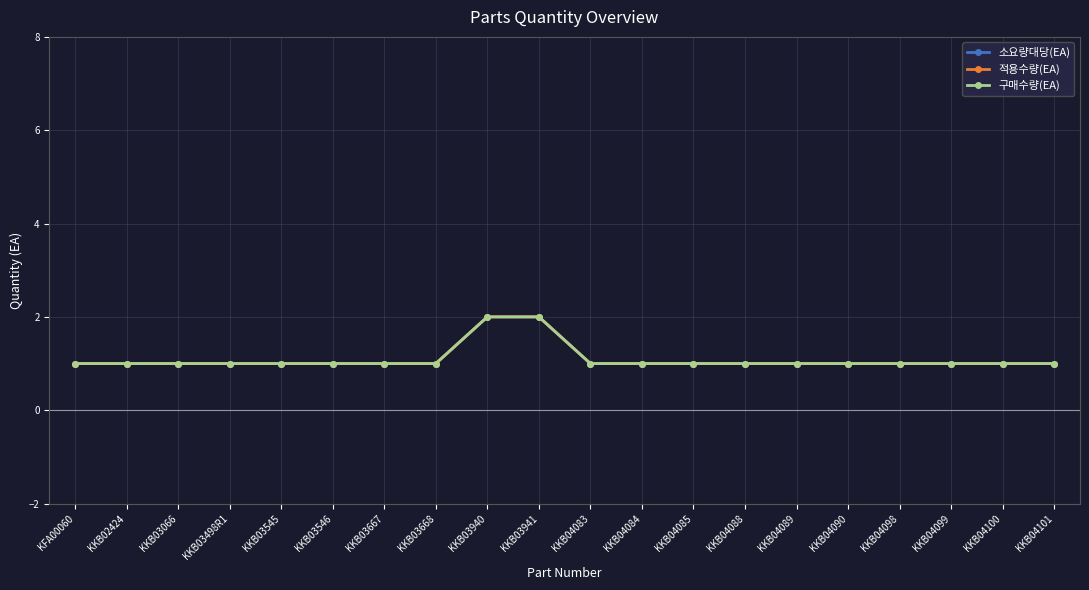

True or false: 소요량대당(EA) has more than 2 interior local peaks.

False